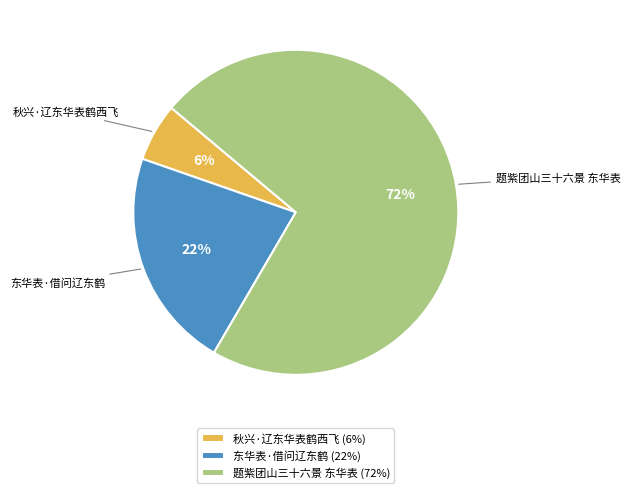

Is there any slice that represents more than half of the pie?

Yes